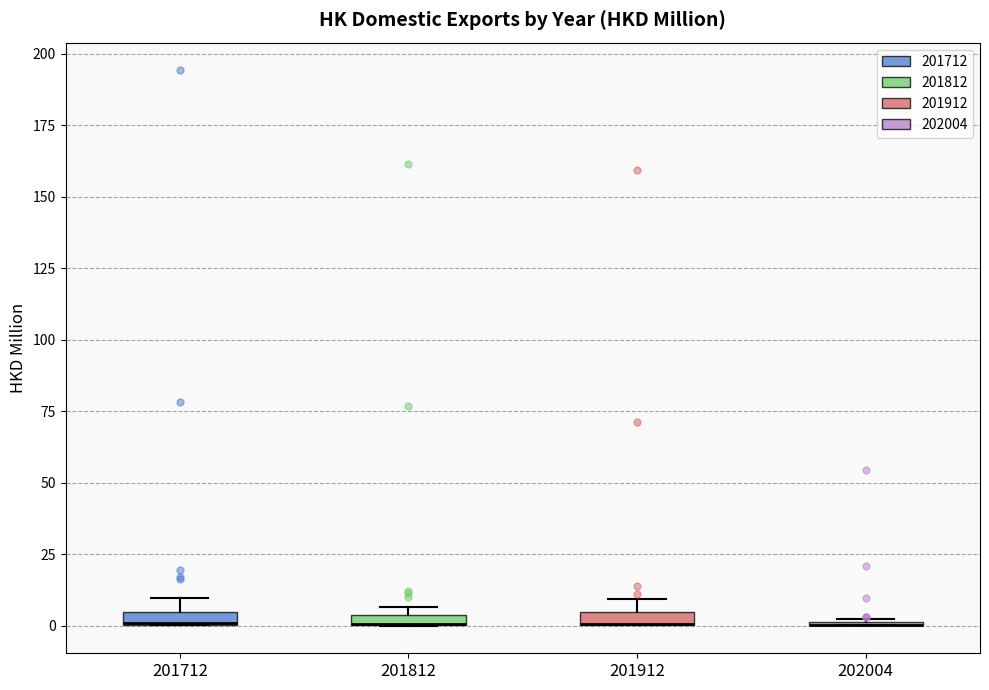

Where is the lower edge of the box at x = 201712 on the y-axis? The values are not printed on the chart, so give them approximately, as read against the axis.

0